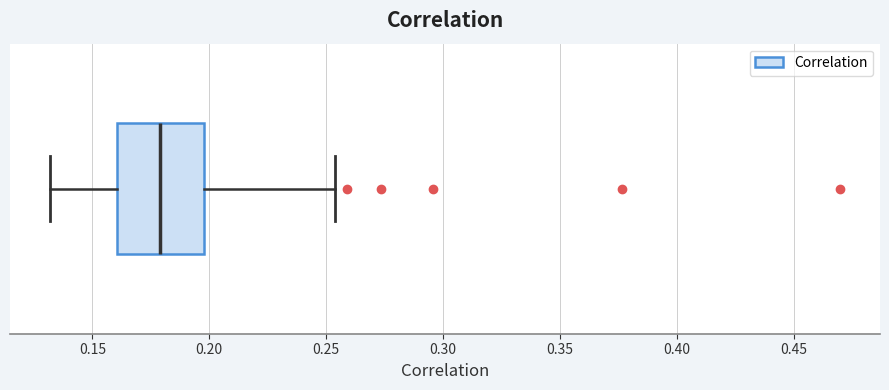

Read this box plot against the x-axis: the position of the median line, the range covered by the box, and the ends of both whiskers. The values are not printed on the chart, so give them approximately, as read against the axis.

median 0.180, box 0.160 to 0.200, whiskers 0.130 to 0.255